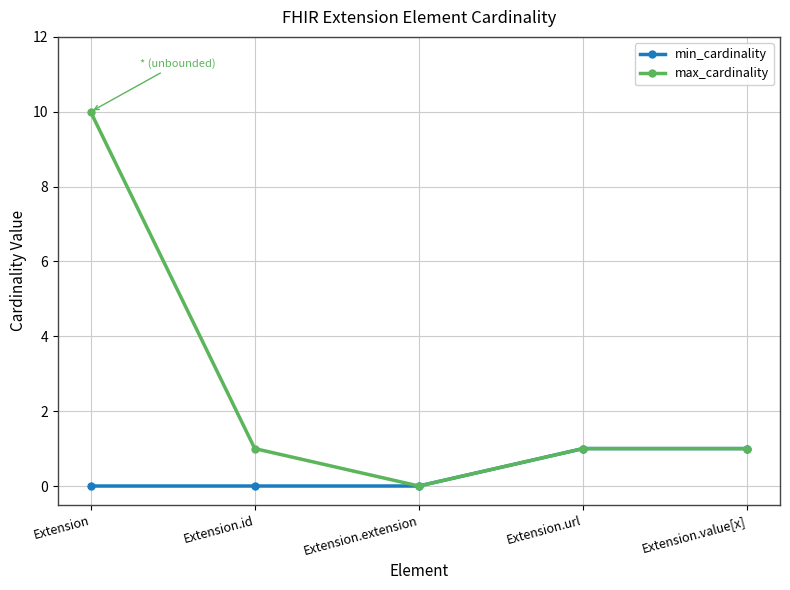

The max_cardinality series shows 1 at Extension.id. True or false?

True